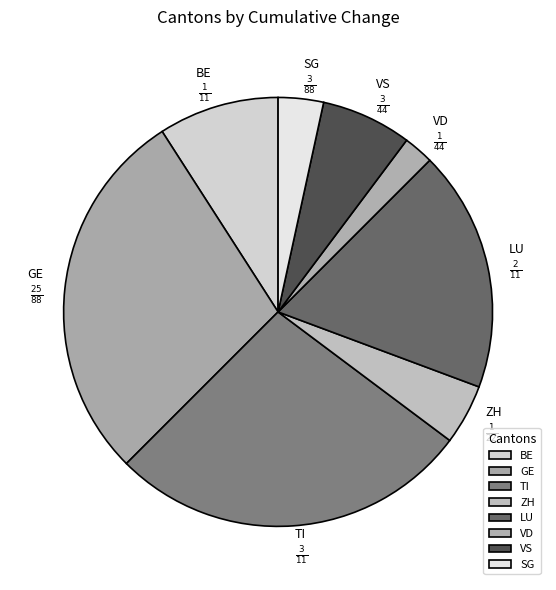

Is it true that GE is 20% of the pie?

False